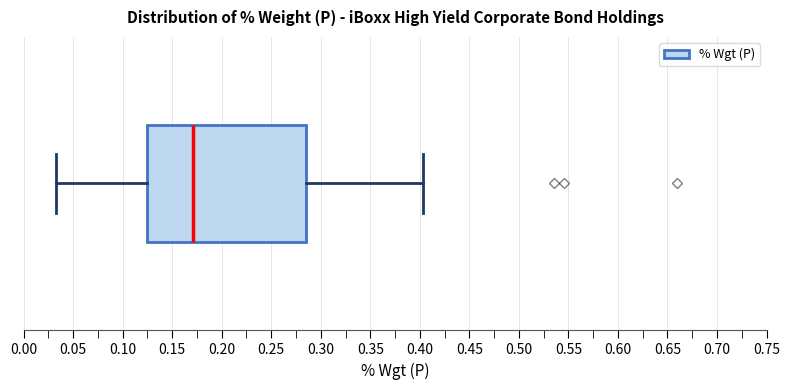

Transcribe this box plot: give where the median line is, the range the box spans, and where the two whiskers end, as read against the x-axis. The values are not printed on the chart, so give them approximately, as read against the axis.

median 0.170, box 0.125 to 0.285, whiskers 0.035 to 0.405